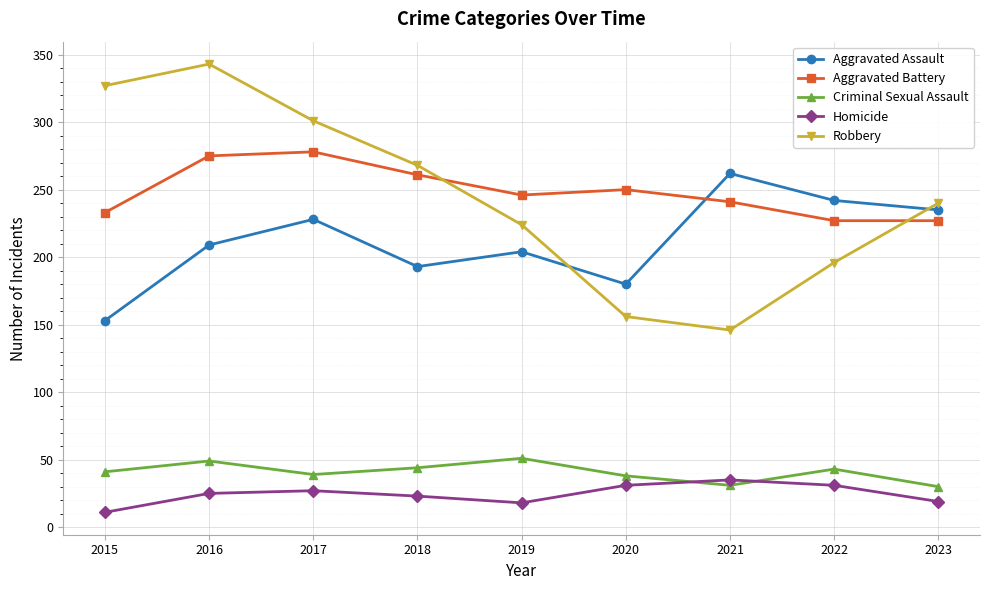

How many interior local peaks does the Robbery series have?

1